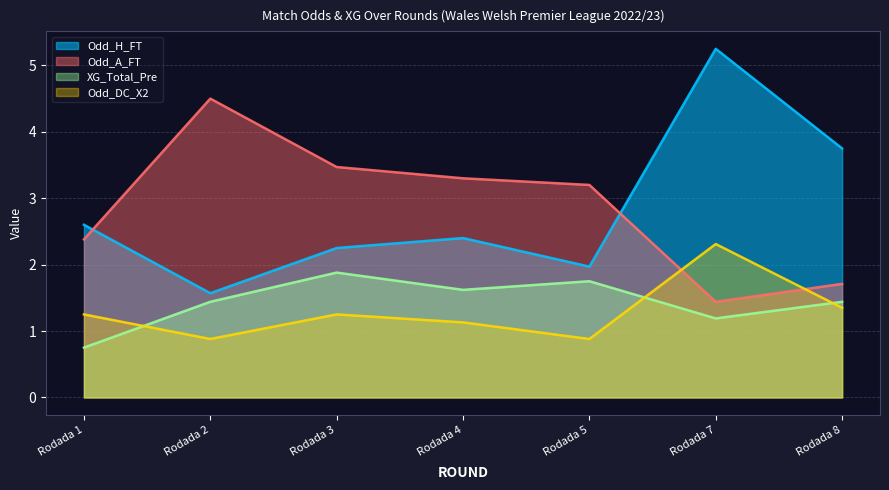

Is it true that Odd_H_FT equals 2.6 at Rodada 1?

True